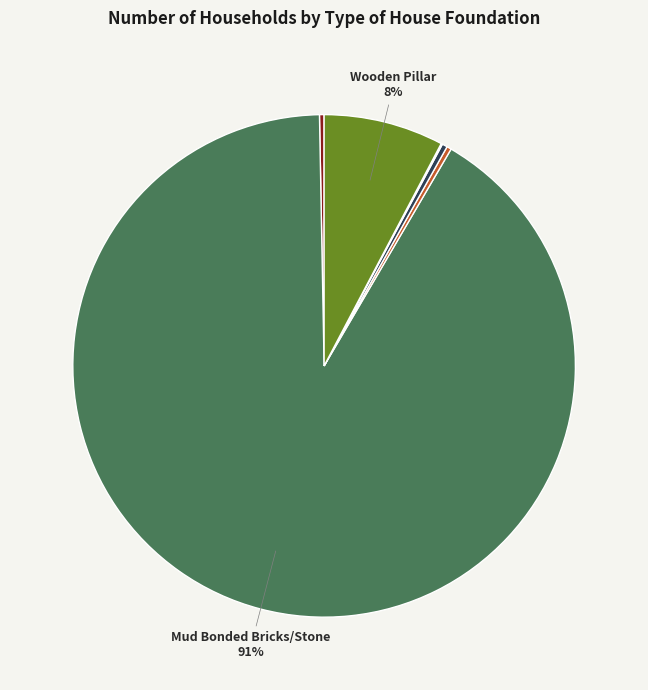

To the nearest percent, what is the average slice percentage?

17%